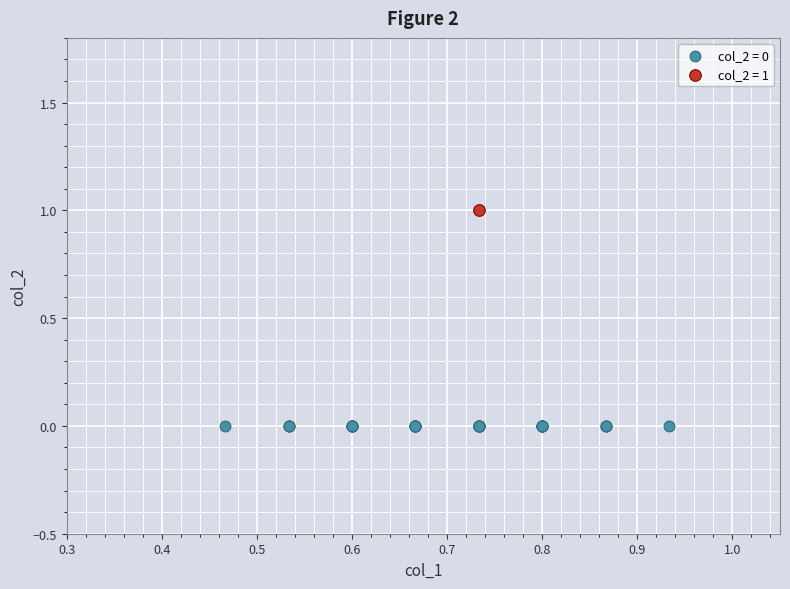

What are all the series names shown in the legend?

col_2 = 0, col_2 = 1